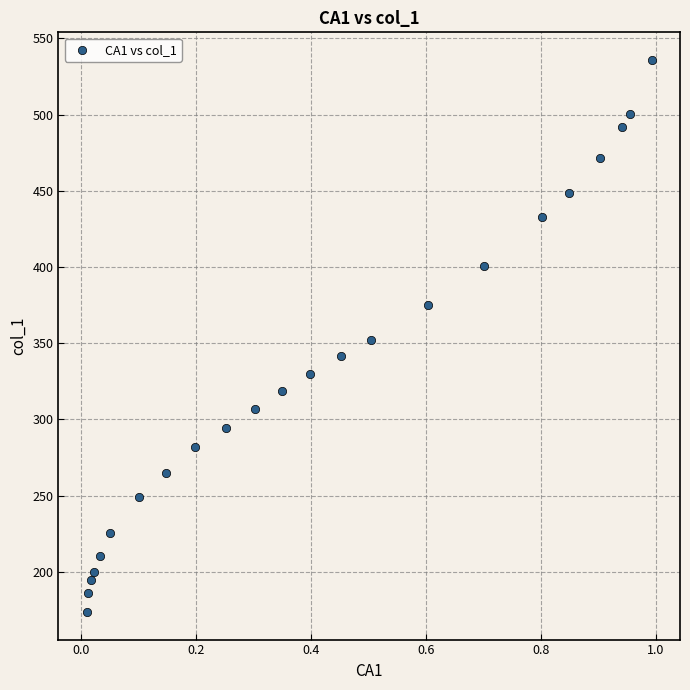

What is the range of Y values (max minus min)?

362.1